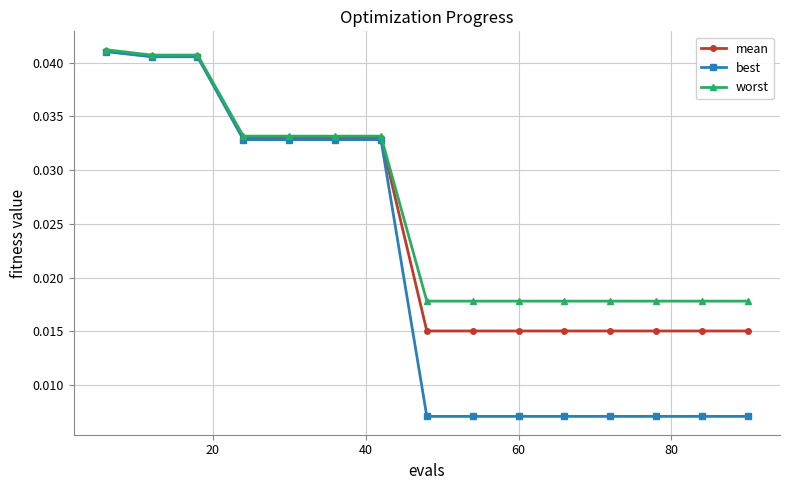

Which series has the largest range (max minus min)?

best